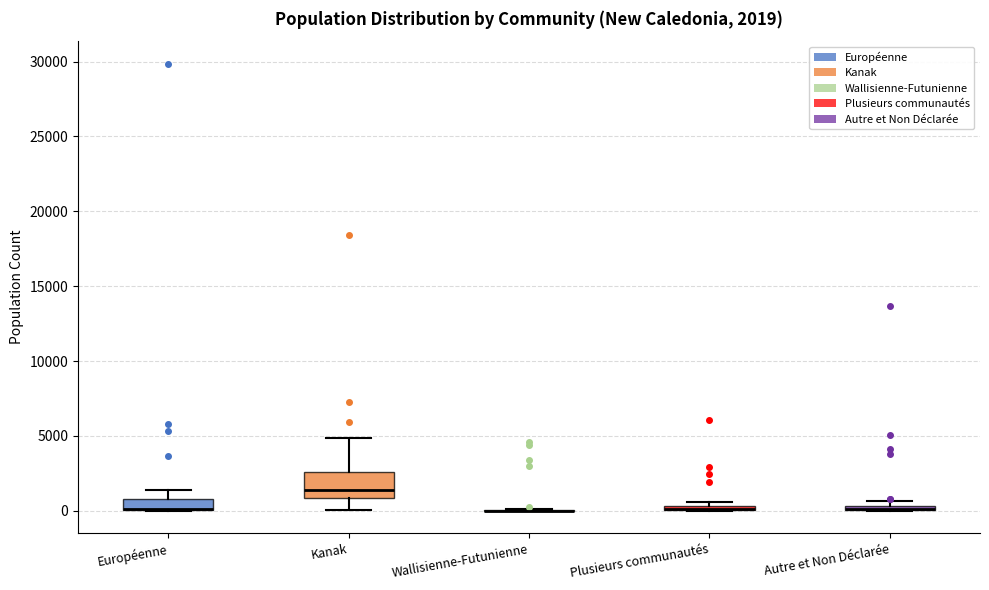

Which box is the tallest, from its lower edge to its upper edge?

Kanak